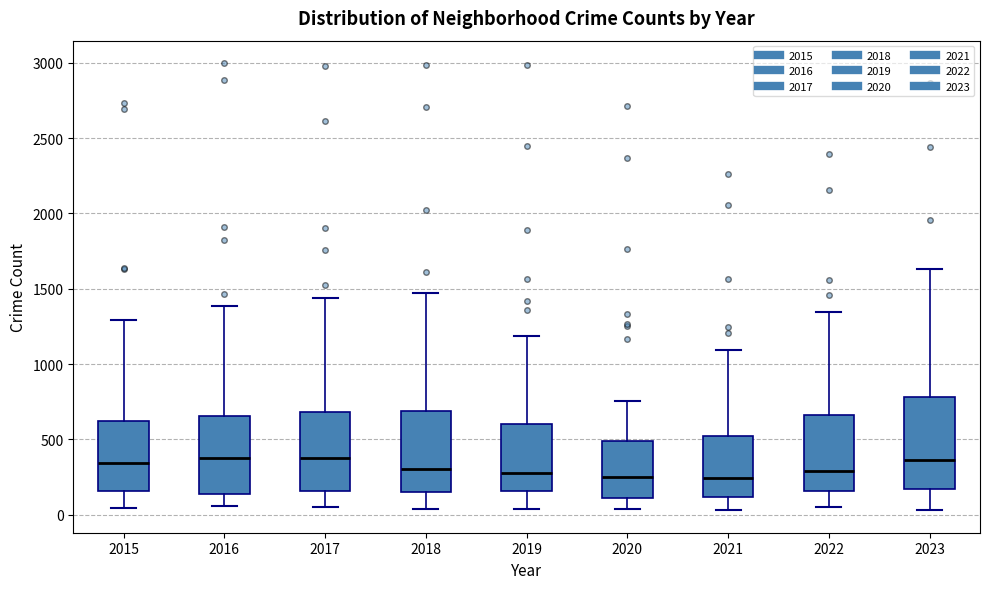

Reading left to right, transcribe this box plot: for each box, give where its median line is, the range the box spans, and where its two whiskers end, as read against the y-axis. The values are not printed on the chart, so give them approximately, as read against the axis.

2015: median 350, box 150 to 600, whiskers 50 to 1300
2016: median 400, box 150 to 650, whiskers 50 to 1400
2017: median 400, box 150 to 700, whiskers 50 to 1450
2018: median 300, box 150 to 700, whiskers 50 to 1450
2019: median 300, box 150 to 600, whiskers 50 to 1200
2020: median 250, box 100 to 500, whiskers 50 to 750
2021: median 250, box 100 to 500, whiskers 50 to 1100
2022: median 300, box 150 to 650, whiskers 50 to 1350
2023: median 350, box 150 to 800, whiskers 50 to 1650